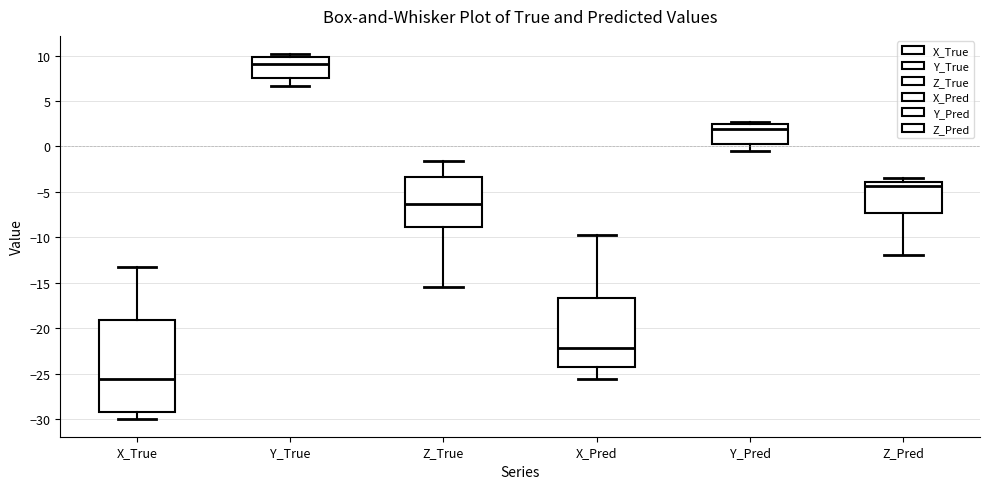

Which box's median line is the highest?

Y_True